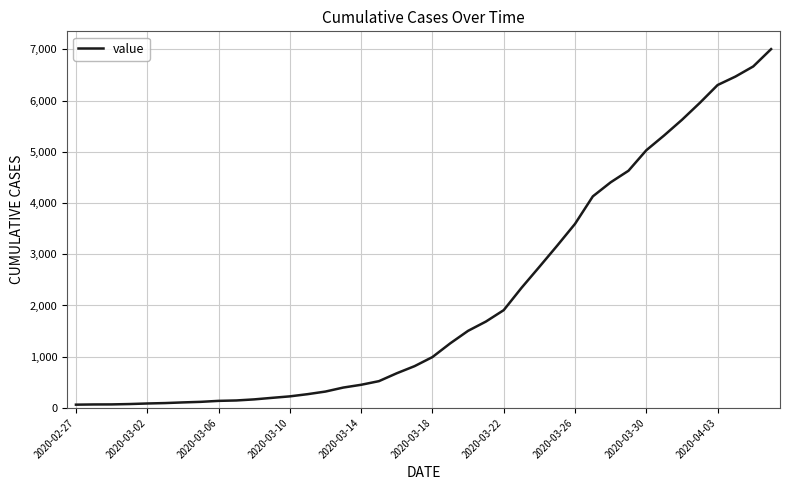

What is the greatest value displayed?

7004